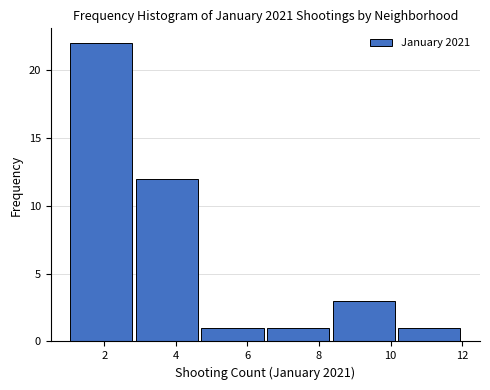

Which range on the x-axis has the tallest bar?

1.0 to 2.8